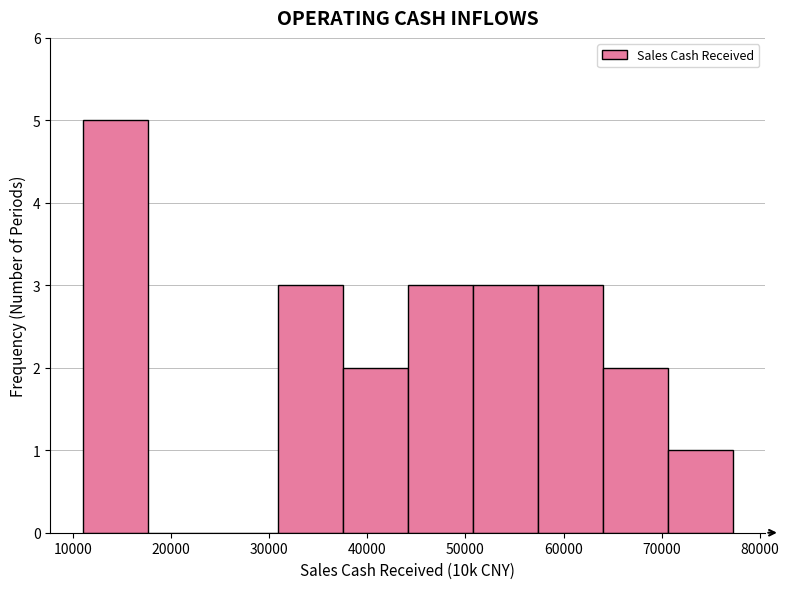

Reading left to right, list every bar in this chart as the range it spans on the x-axis followed by its height. Neither the bar edges nor the heights are printed on the chart, so give them approximately, as read against the axes.

11000 to 18000: 5
18000 to 24000: 0
24000 to 31000: 0
31000 to 38000: 3
38000 to 44000: 2
44000 to 51000: 3
51000 to 57000: 3
57000 to 64000: 3
64000 to 71000: 2
71000 to 77000: 1